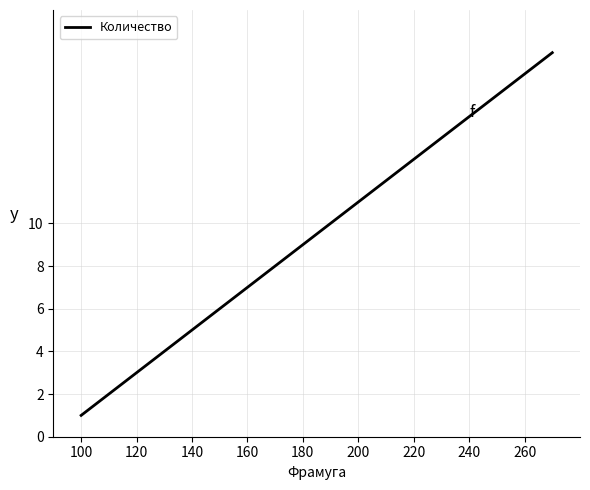

Does the chart have visible grid lines?

Yes